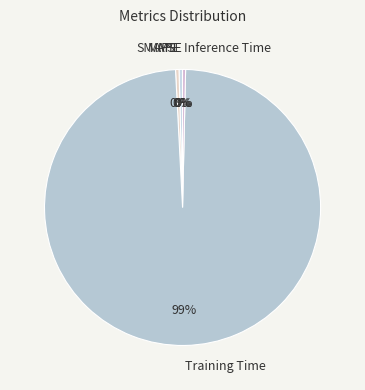

What is the largest slice in the pie chart?

Training Time